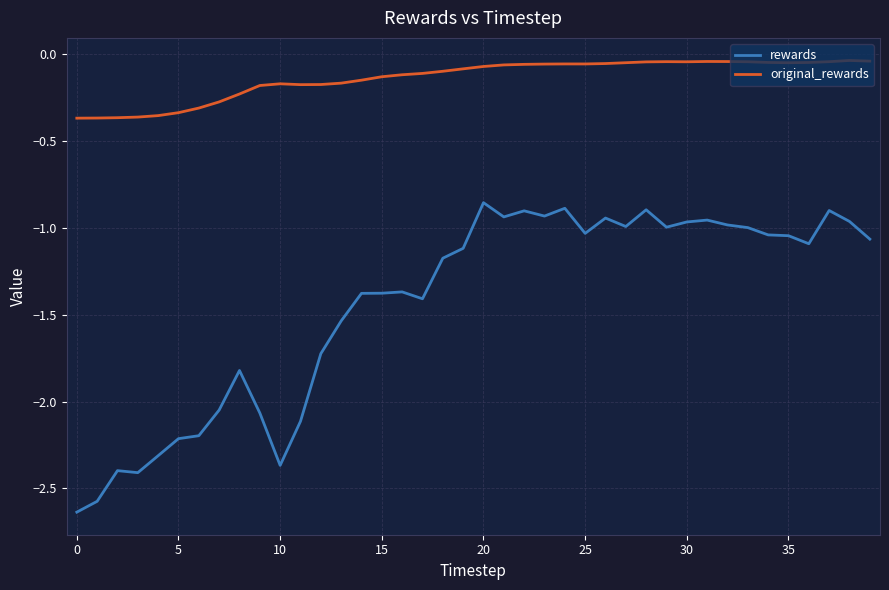

What are all the series names shown in the legend?

rewards, original_rewards